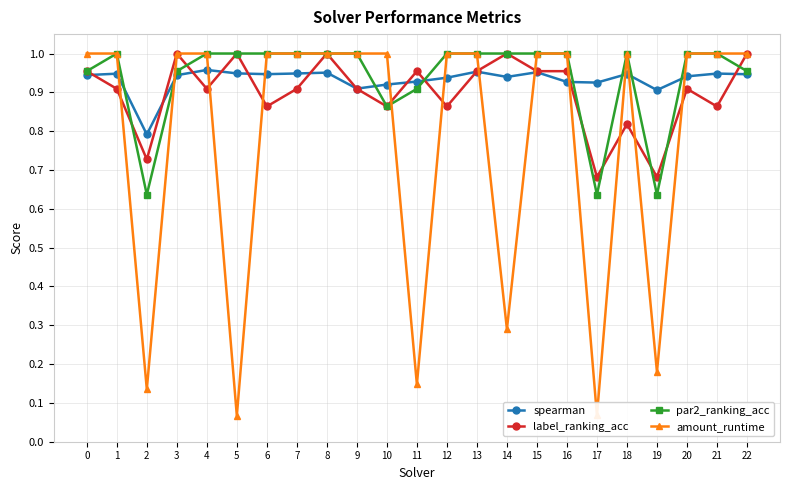

True or false: spearman and amount_runtime cross at least once.

True